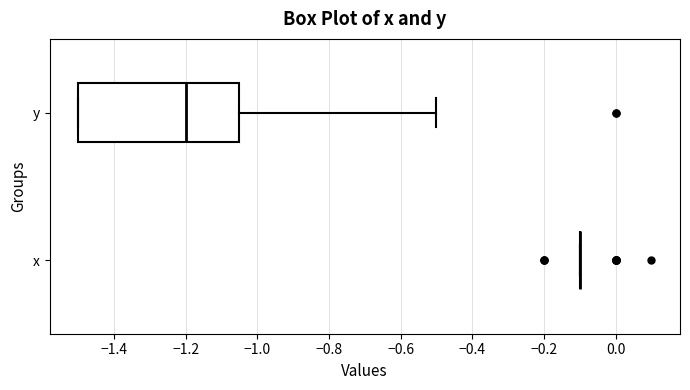

Reading bottom to top, read every box against the x-axis: the position of its median line, the range the box covers, and the ends of its whiskers. The values are not printed on the chart, so give them approximately, as read against the axis.

x: box collapsed to a line at -0.10, whiskers -0.10 to -0.10
y: median -1.20, box -1.50 to -1.04, whiskers -1.50 to -0.50